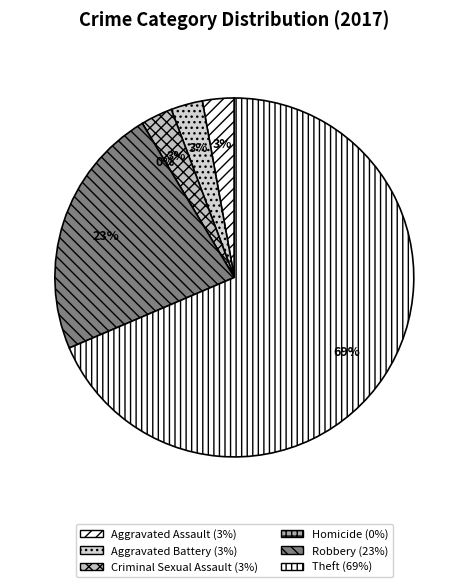

To the nearest percent, what percentage of the pie is Robbery?

23%